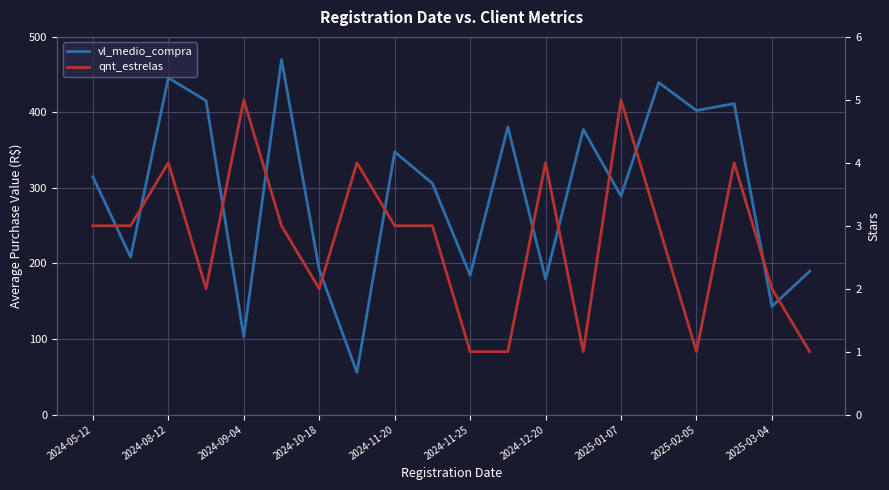

How many values in the qnt_estrelas series exceed 3?

6